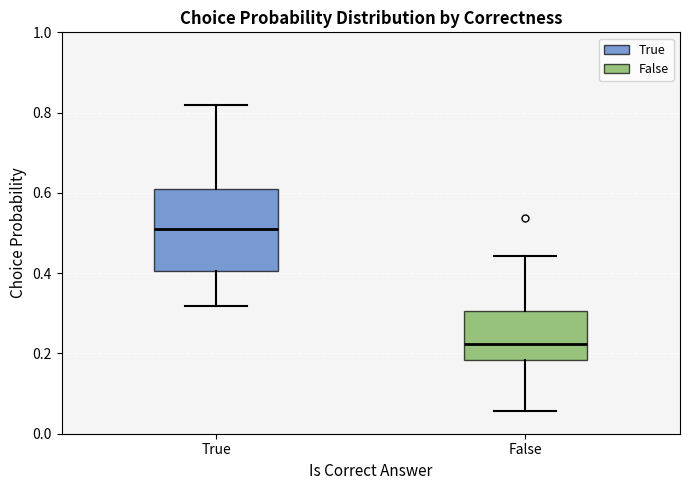

Reading left to right, read every box against the y-axis: the position of its median line, the range the box covers, and the ends of its whiskers. The values are not printed on the chart, so give them approximately, as read against the axis.

True: median 0.52, box 0.40 to 0.60, whiskers 0.32 to 0.82
False: median 0.22, box 0.18 to 0.30, whiskers 0.06 to 0.44